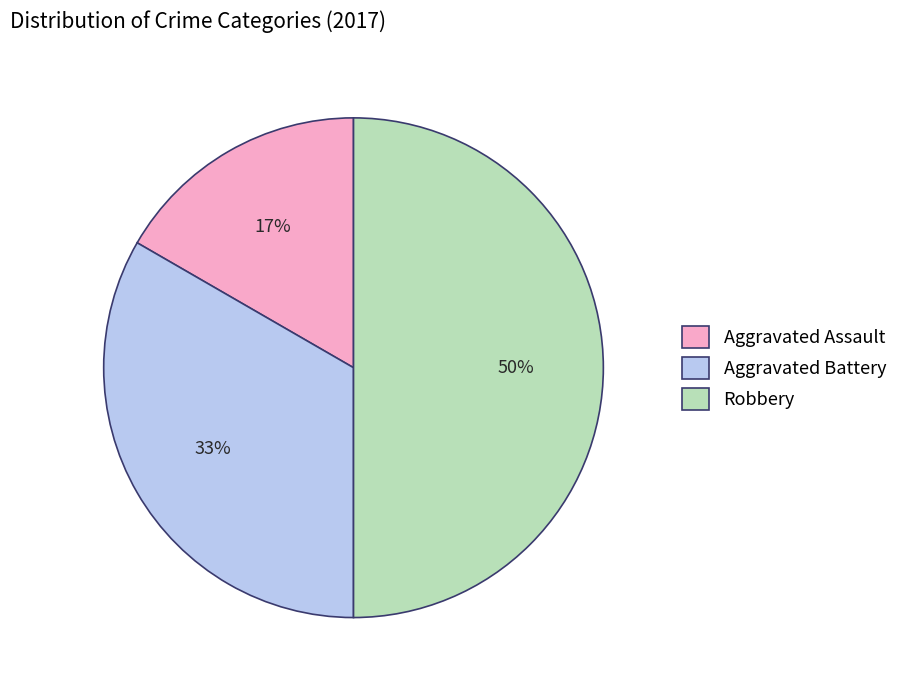

What is the largest slice in the pie chart?

Robbery